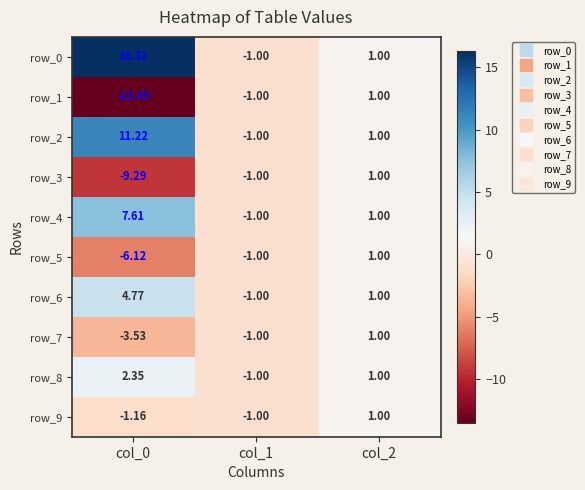

The value of row_5 at col_1 is -1.0. True or false?

True